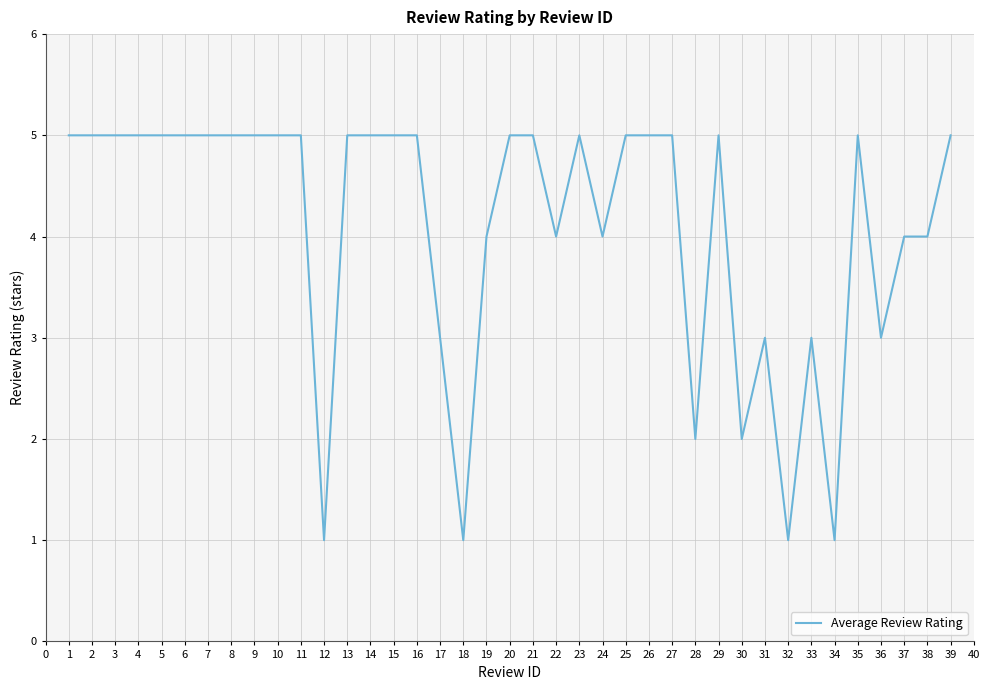

What is the maximum value shown in the chart?

5